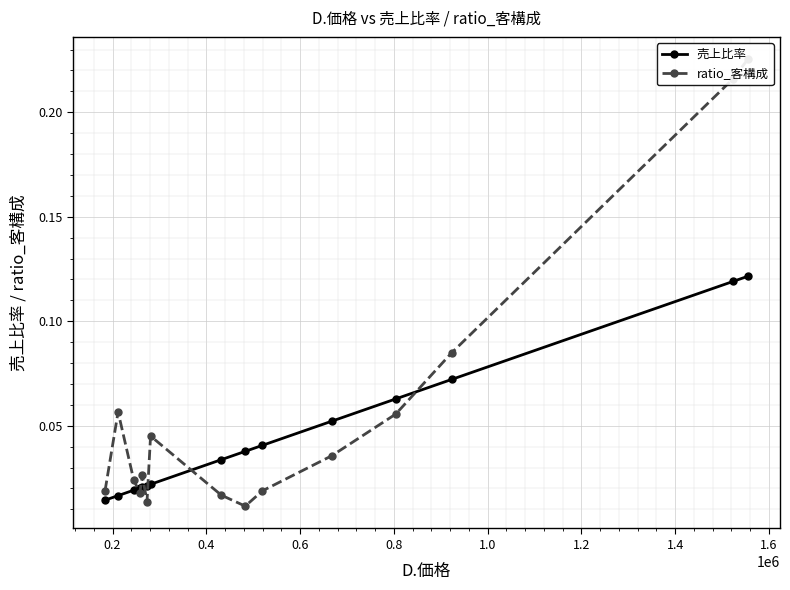

How many 売上比率 values are between 0 and 1?

15